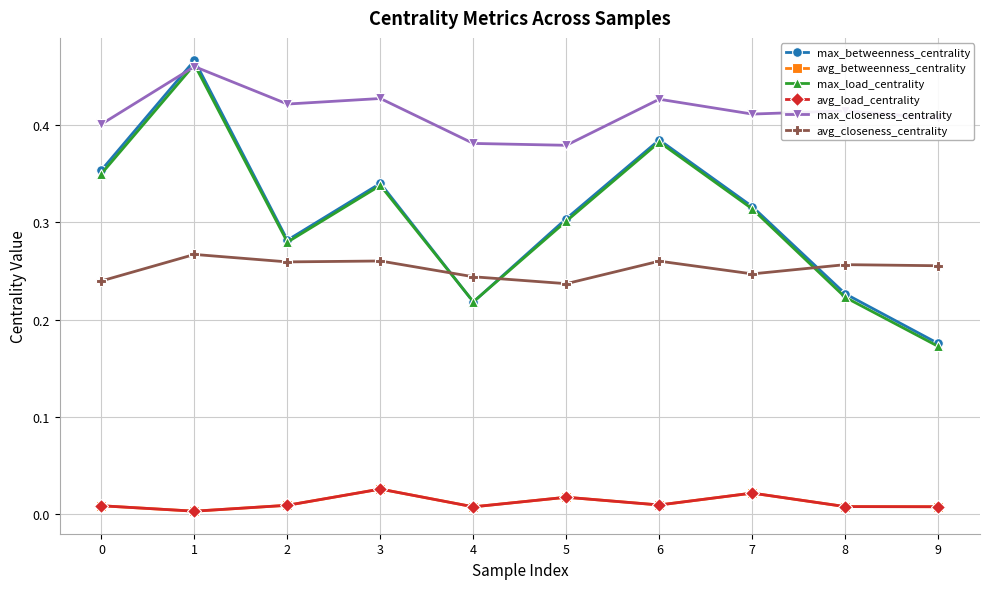

Is the value of max_betweenness_centrality at 1 greater than the value of avg_betweenness_centrality at 4?

Yes